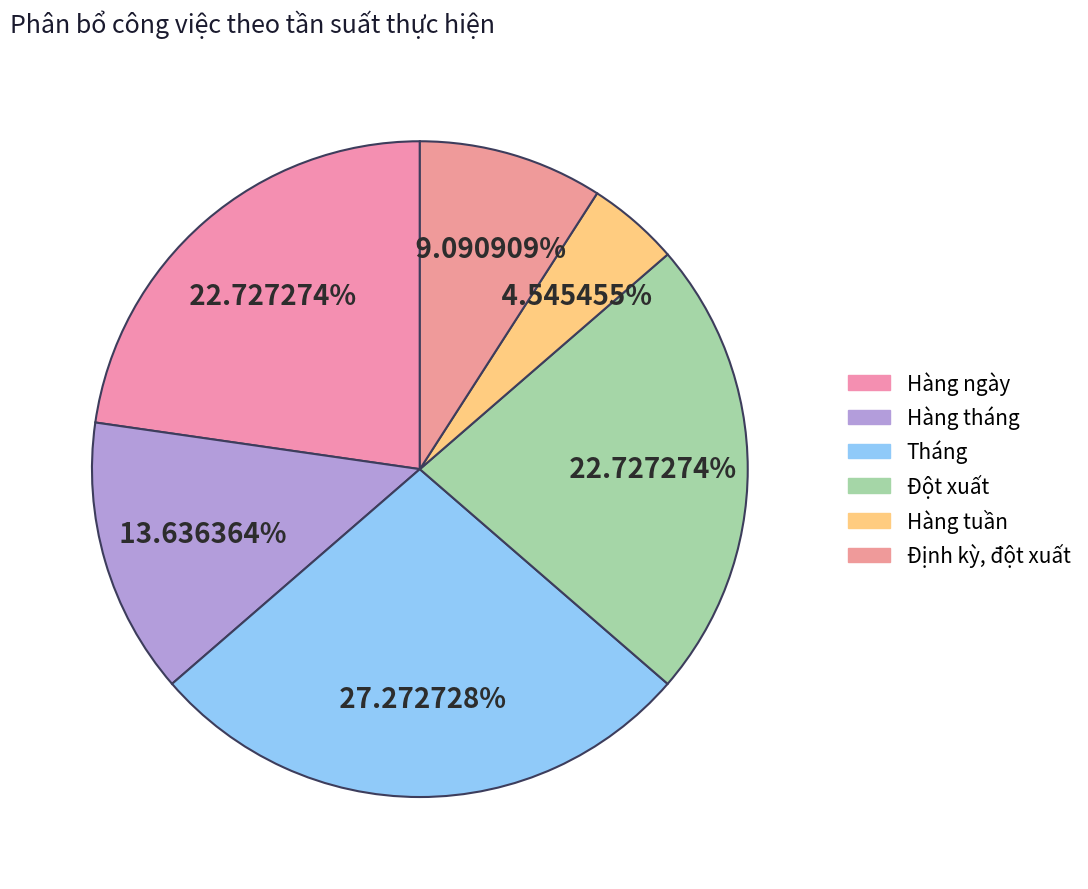

What is the change in value from Hàng tháng to Định kỳ, đột xuất?

-1